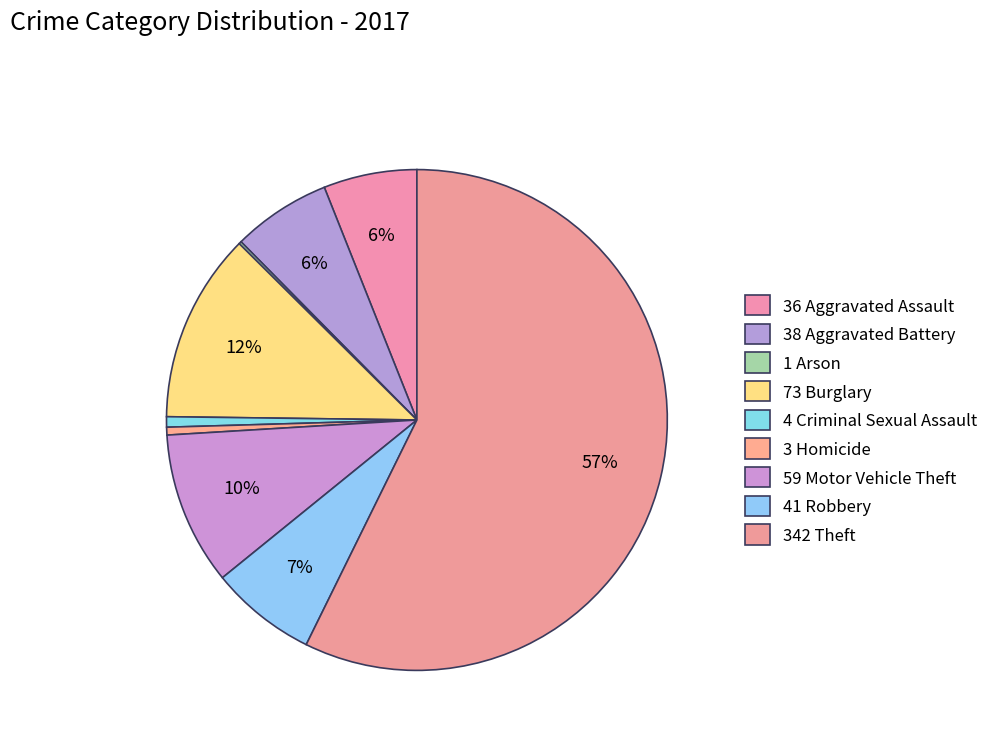

How many slices are in this pie chart?

9